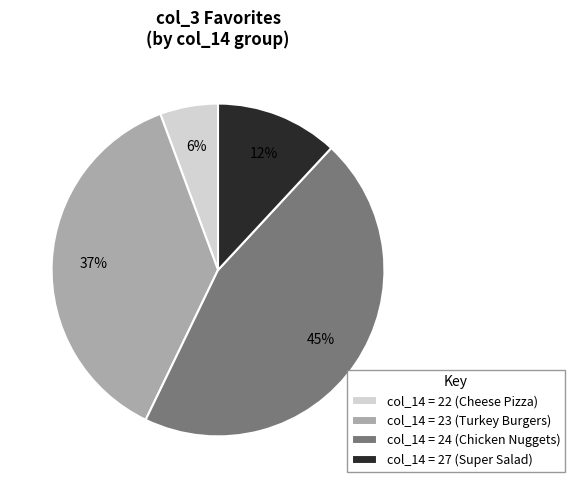

To the nearest percent, what percentage of the pie is col_14 = 22 (Cheese Pizza)?

6%